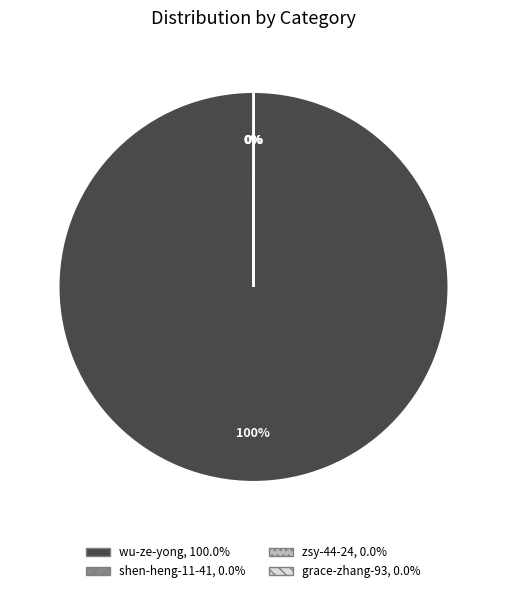

What is the largest slice in the pie chart?

wu-ze-yong